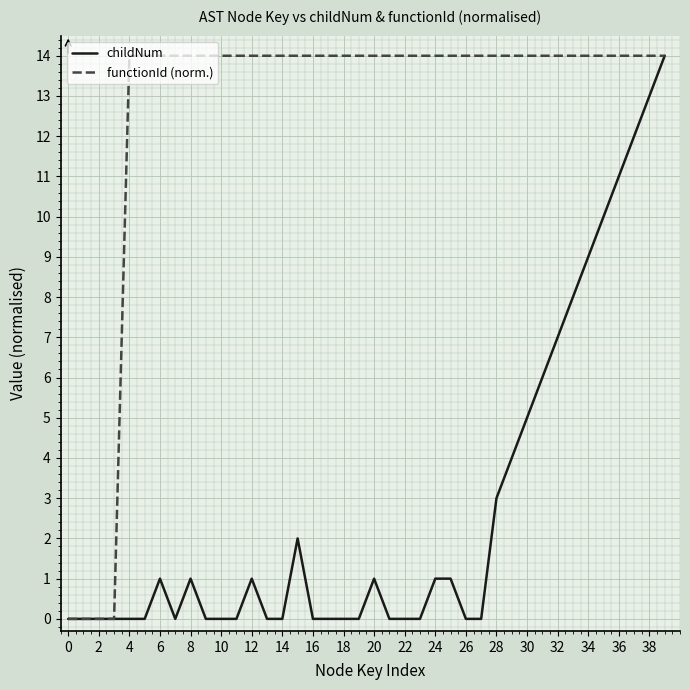

List the series in order of their overall mean, highest first.

functionId (norm.), childNum